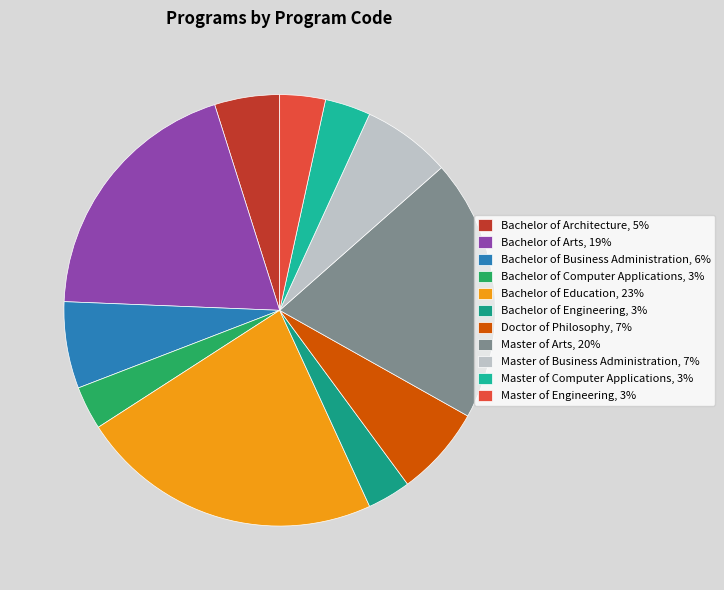

Does Bachelor of Education account for over 50% of the chart?

No